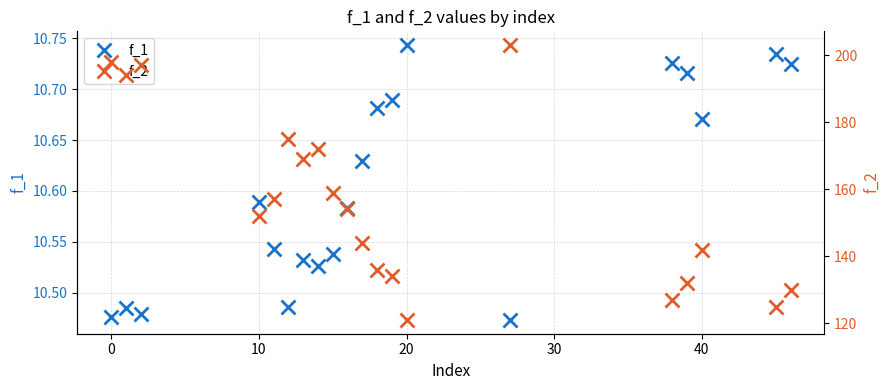

Which series has the widest spread of values?

f_2